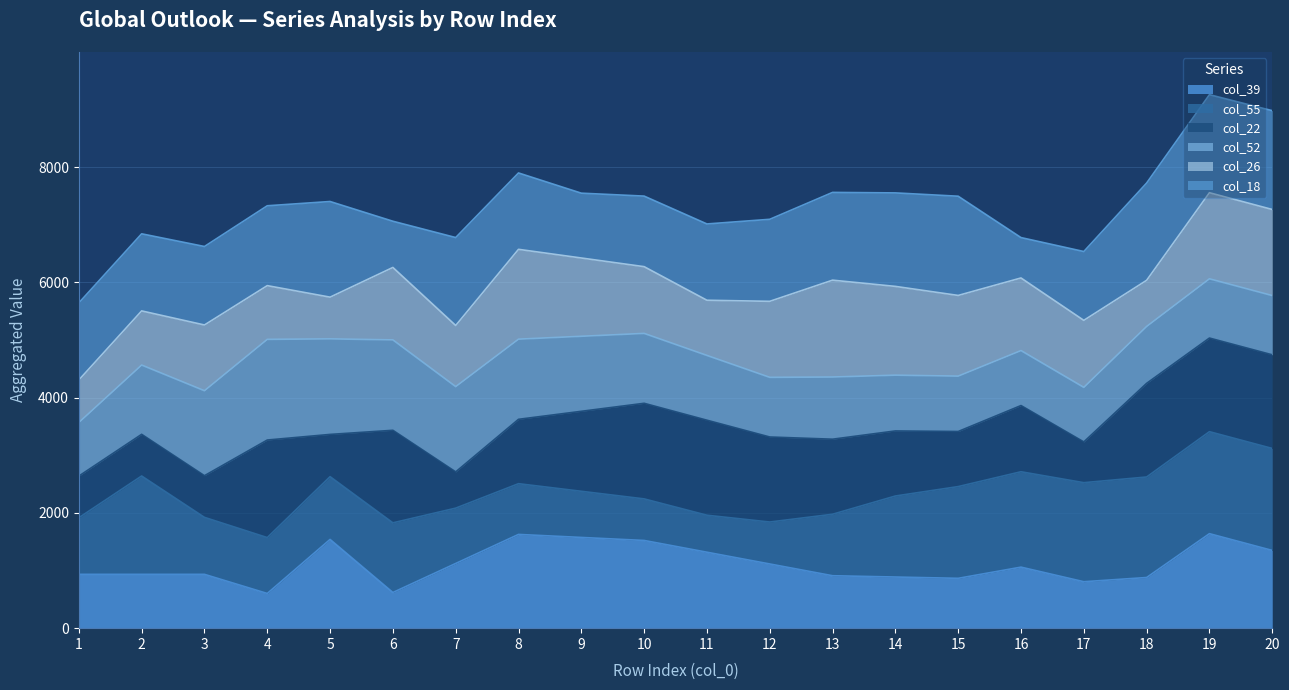

True or false: col_55 has more than 2 points higher than both neighbors.

True